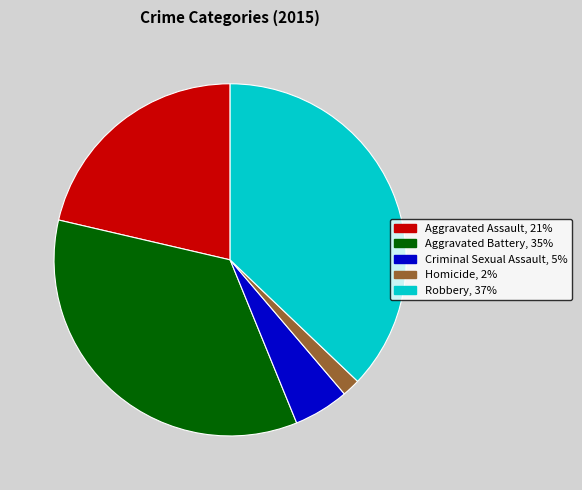

Rank the categories by value from highest to lowest.

Robbery, Aggravated Battery, Aggravated Assault, Criminal Sexual Assault, Homicide